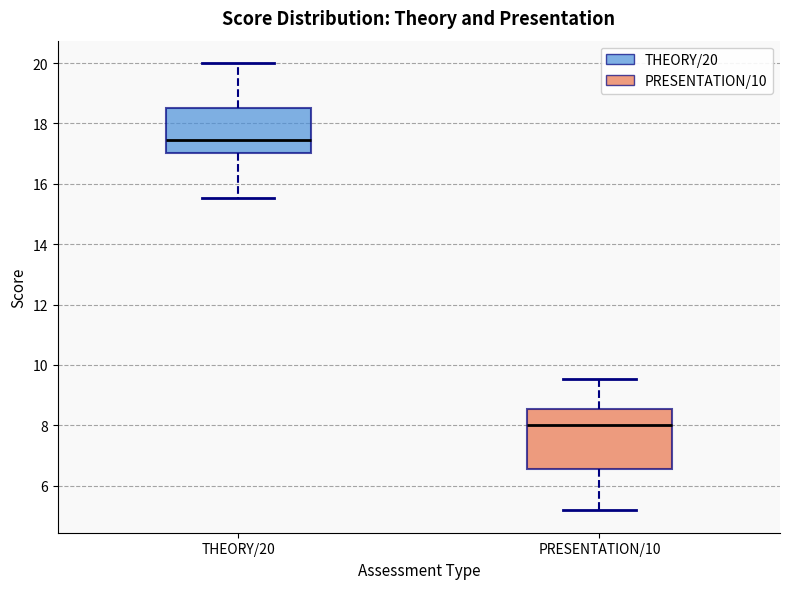

Reading left to right, read every box against the y-axis: the position of its median line, the range the box covers, and the ends of its whiskers. The values are not printed on the chart, so give them approximately, as read against the axis.

THEORY/20: median 17.4, box 17.0 to 18.4, whiskers 15.6 to 20.0
PRESENTATION/10: median 8.0, box 6.6 to 8.6, whiskers 5.2 to 9.6